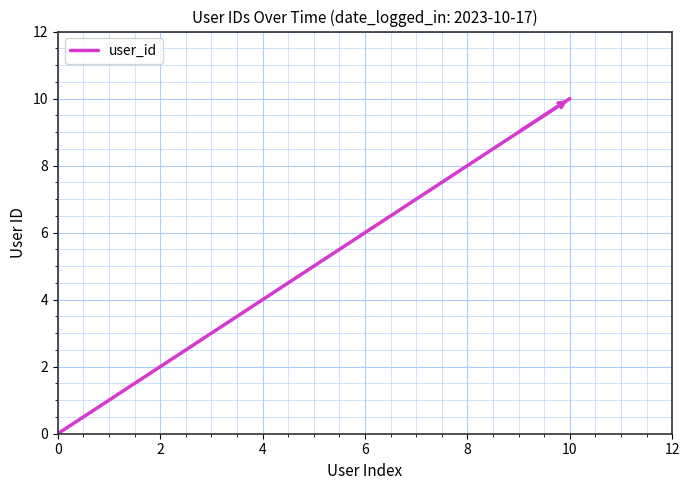

What is the greatest value displayed?

10